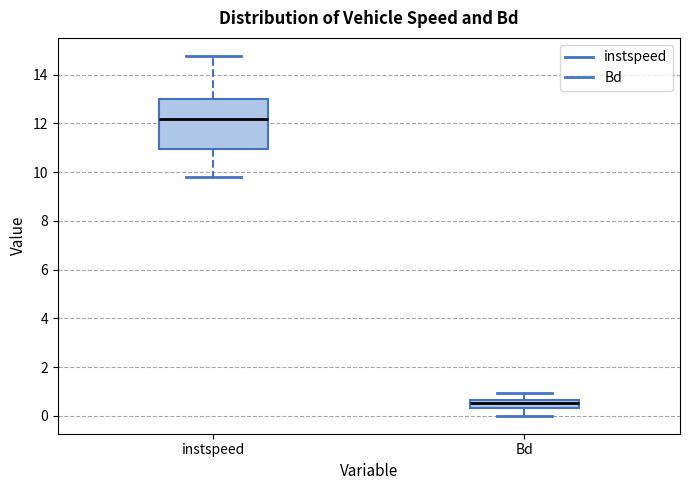

Reading left to right, read every box against the y-axis: the position of its median line, the range the box covers, and the ends of its whiskers. The values are not printed on the chart, so give them approximately, as read against the axis.

instspeed: median 12.2, box 11.0 to 13.0, whiskers 9.8 to 14.8
Bd: median 0.6 (inside the box), box 0.4 to 0.6, whiskers 0.0 to 1.0